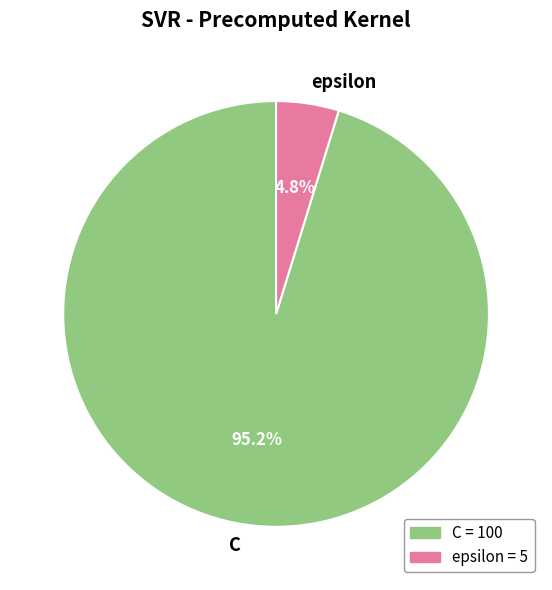

The epsilon slice represents 10% of the pie. True or false?

False